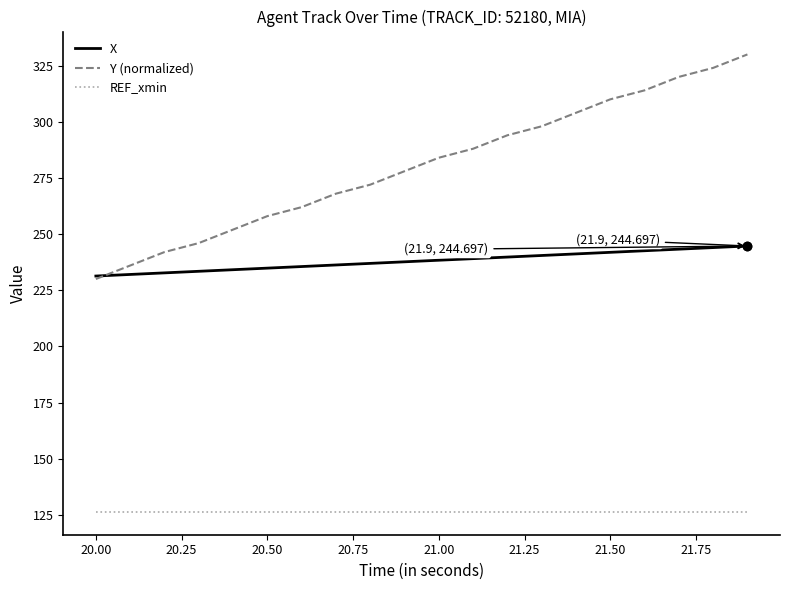

Which series has the largest range (max minus min)?

Y (normalized)